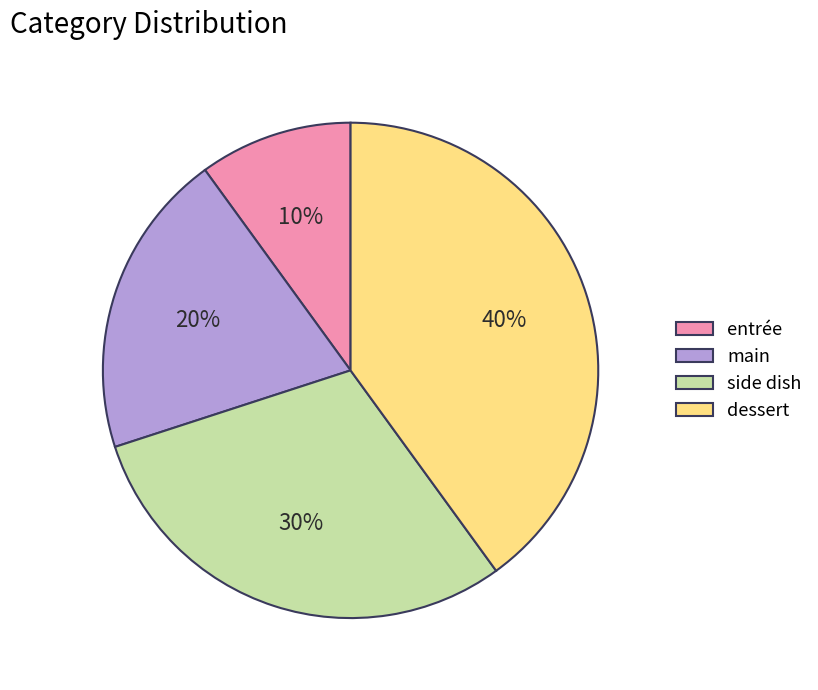

True or false: main accounts for 13% of the total.

False